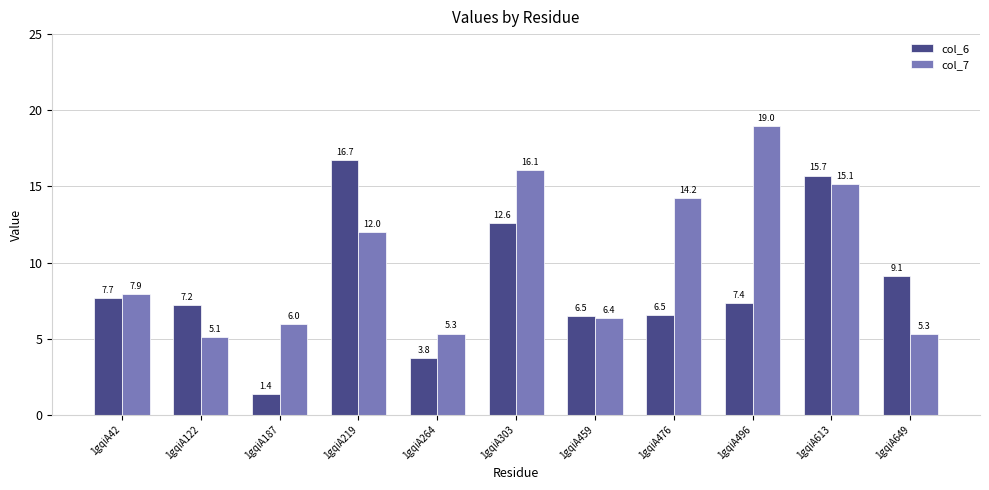

At which label does col_7 reach its peak?

1gqiA496